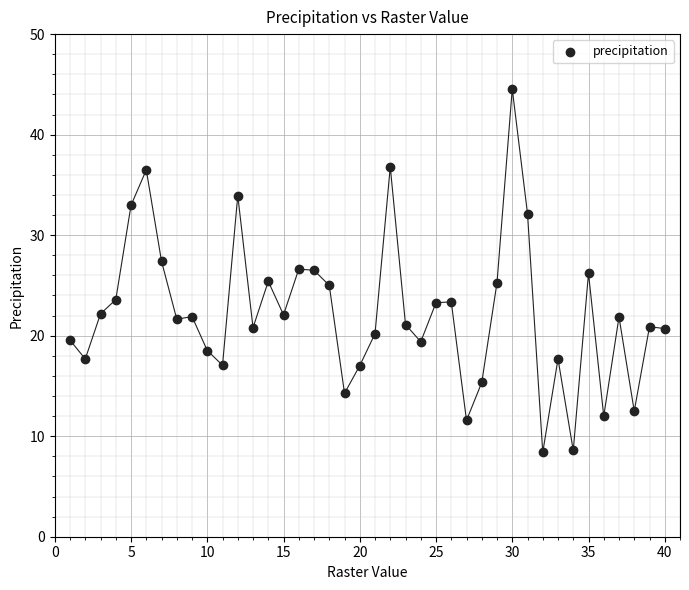

What is the range of Y values (max minus min)?

36.2